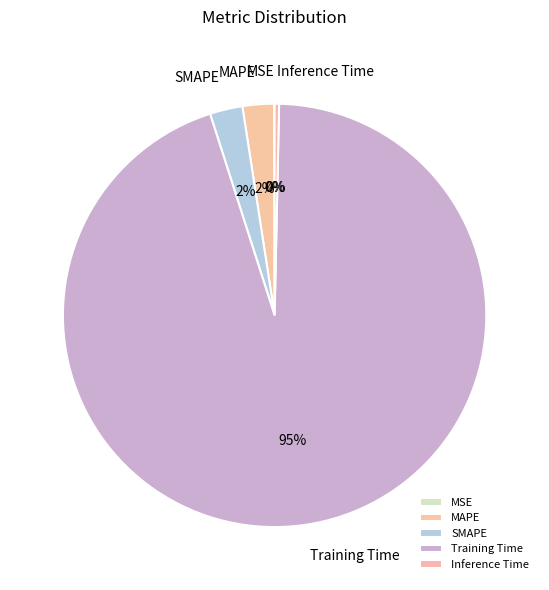

Which has a higher value, SMAPE or Inference Time?

SMAPE